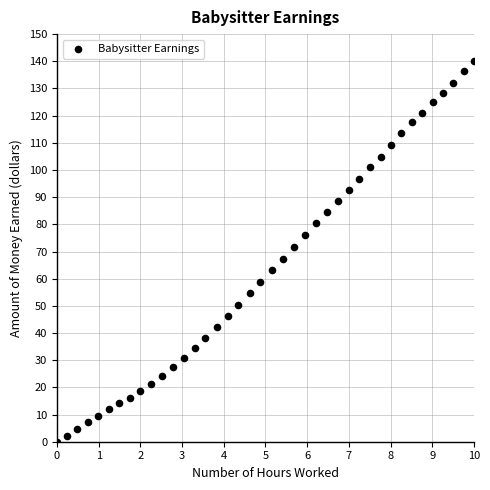

What is the range of X values (max minus min)?

10.0